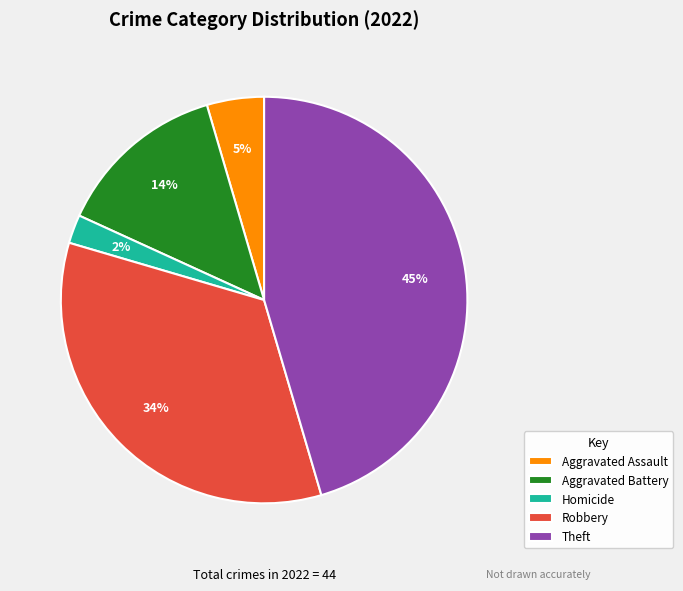

Is the sum of Aggravated Battery and Homicide greater than half?

No